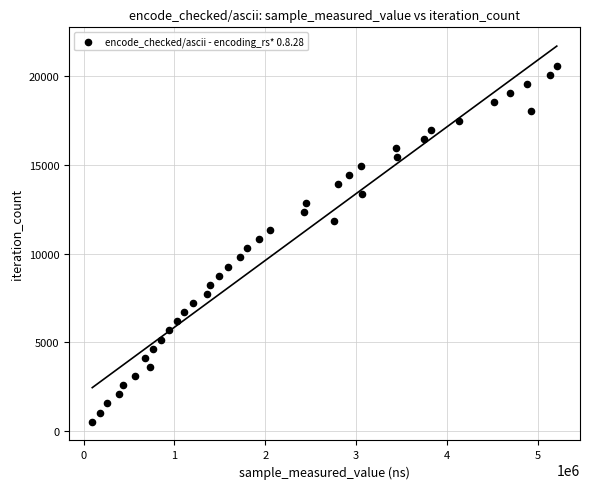

What is the range of Y values (max minus min)?

20085